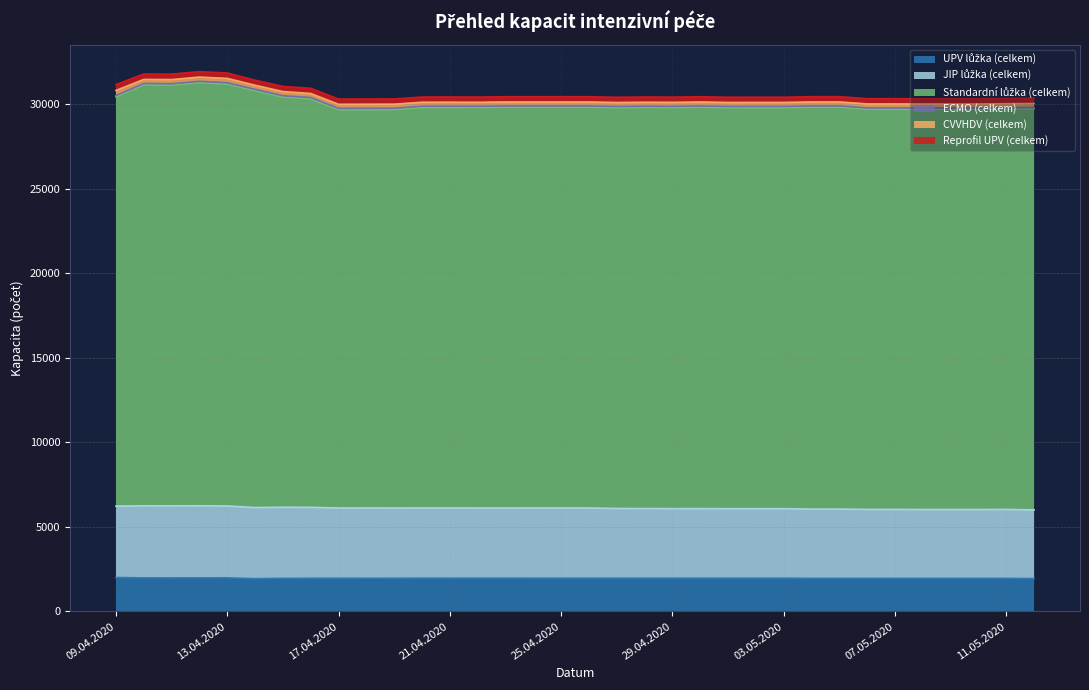

True or false: UPV lůžka (celkem) and JIP lůžka (celkem) intersect in this chart.

False